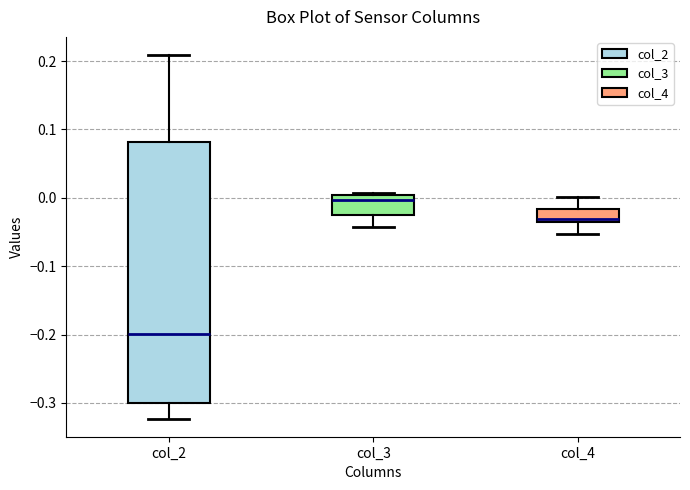

Reading left to right, transcribe this box plot: for each box, give where its median line is, the range the box spans, and where its two whiskers end, as read against the y-axis. The values are not printed on the chart, so give them approximately, as read against the axis.

col_2: median -0.20, box -0.30 to 0.08, whiskers -0.32 to 0.21
col_3: median 0.00 (just below the box's upper edge), box -0.02 to 0.00, whiskers -0.04 to 0.01
col_4: median -0.03, box -0.04 to -0.02, whiskers -0.05 to 0.00